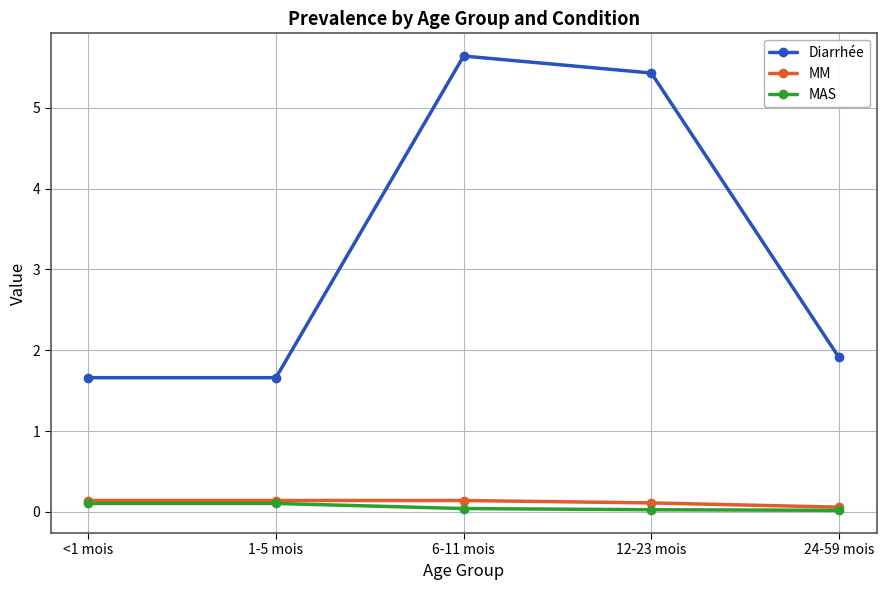

Is it true that Diarrhée equals 7.5 at 12-23 mois?

False